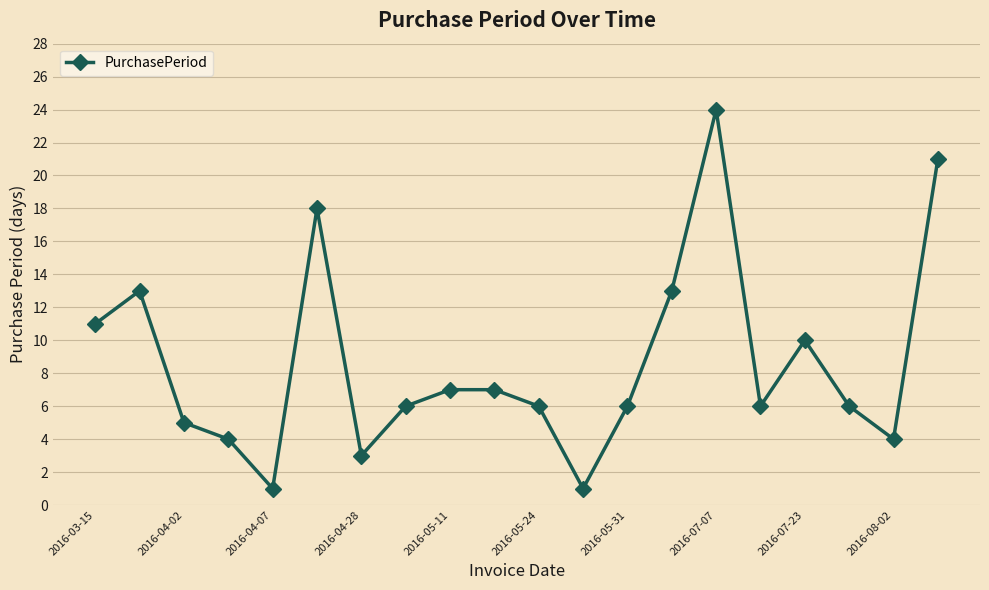

What is the value of the 8th point from the left?

6